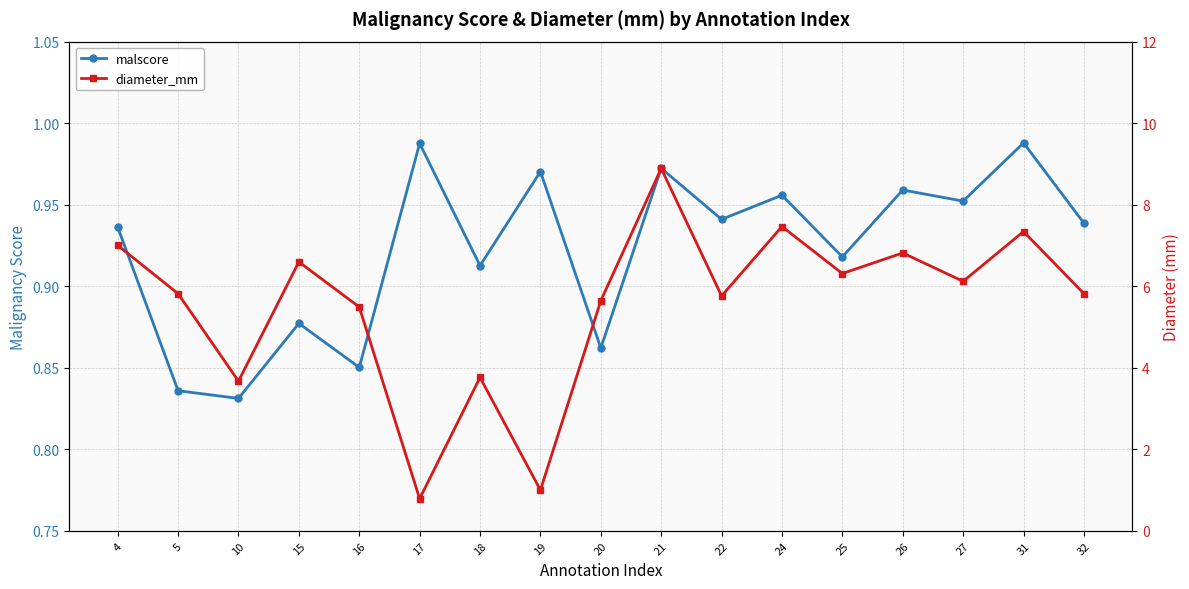

Reading right to left, what are all the values shown in this chart?

malscore: 32=0.9	31=1.0	27=1.0	26=1.0	25=0.9	24=1.0	22=0.9	21=1.0	20=0.9	19=1.0	18=0.9	17=1.0	16=0.9	15=0.9	10=0.8	5=0.8	4=0.9
diameter_mm: 32=5.8	31=7.3	27=6.1	26=6.8	25=6.3	24=7.5	22=5.8	21=8.9	20=5.6	19=1.0	18=3.8	17=0.8	16=5.5	15=6.6	10=3.7	5=5.8	4=7.0